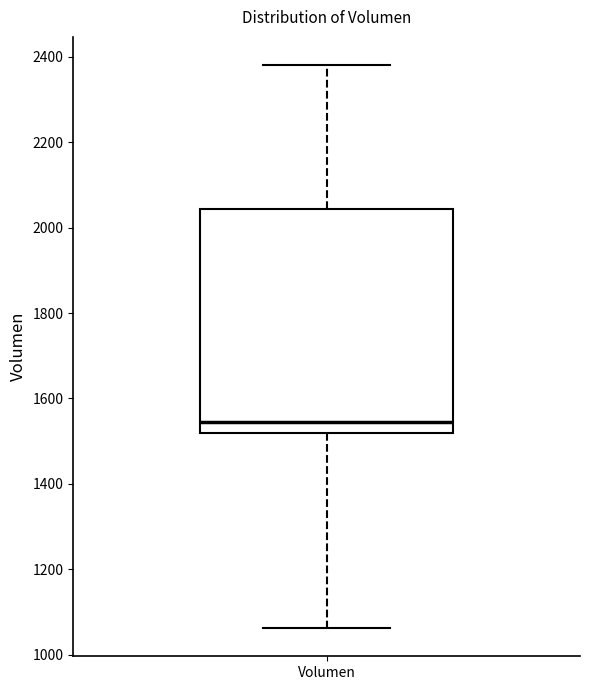

Transcribe this box plot: give where the median line is, the range the box spans, and where the two whiskers end, as read against the y-axis. The values are not printed on the chart, so give them approximately, as read against the axis.

median 1540, box 1520 to 2040, whiskers 1060 to 2380